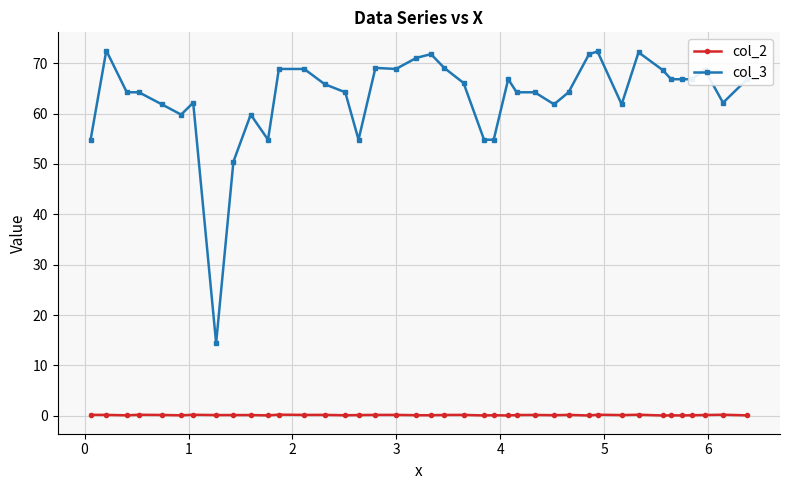

How many values in the col_3 series exceed 65?

20